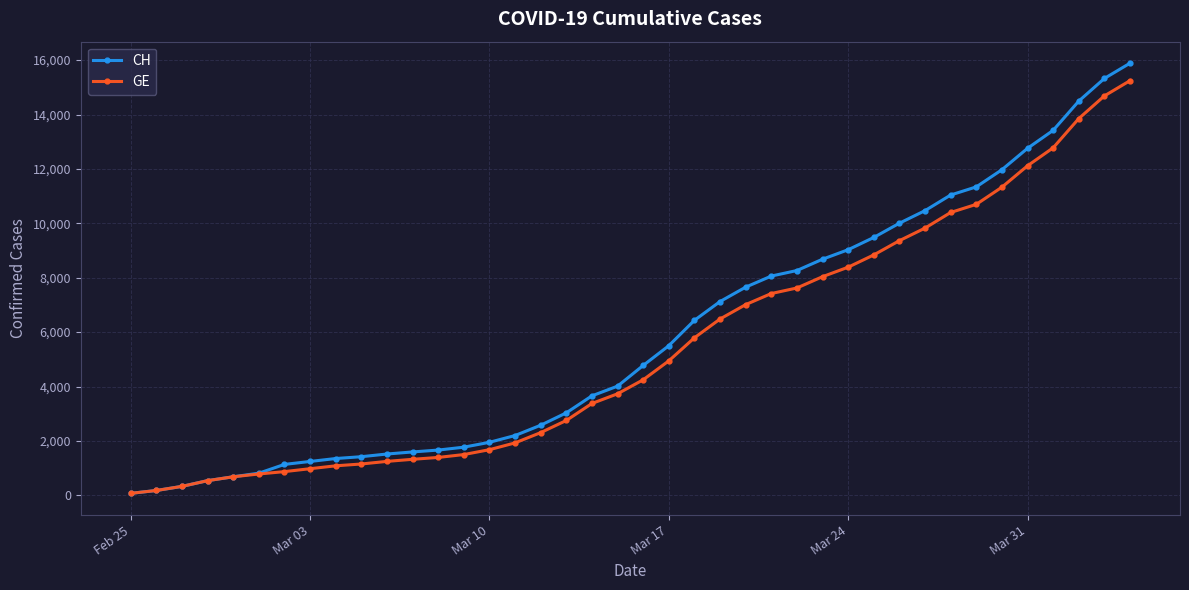

Which series has the widest spread of values?

CH